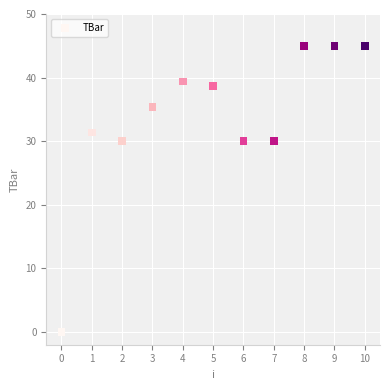

What is the range of Y values (max minus min)?

45.0